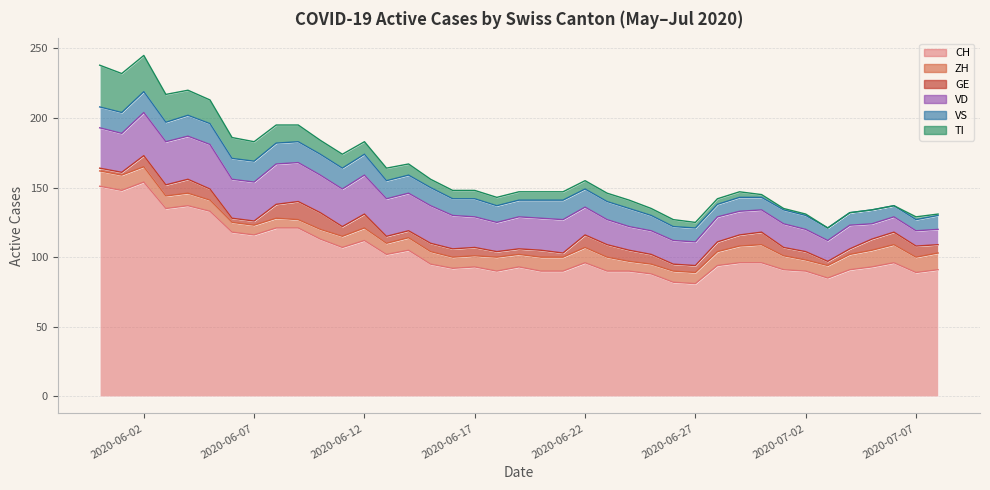

True or false: CH and GE cross at least once.

False